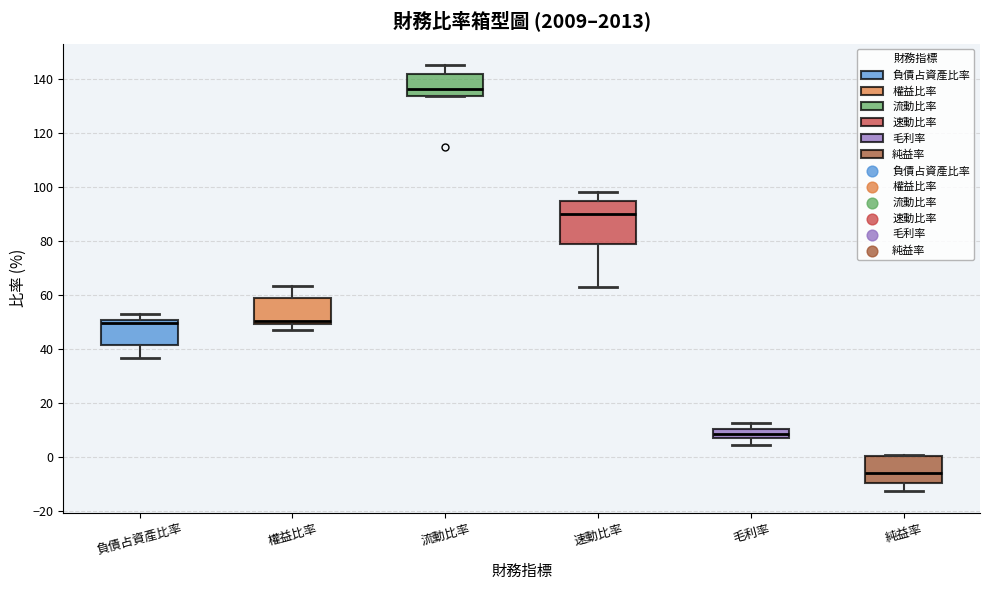

Which box's median line is the highest?

流動比率